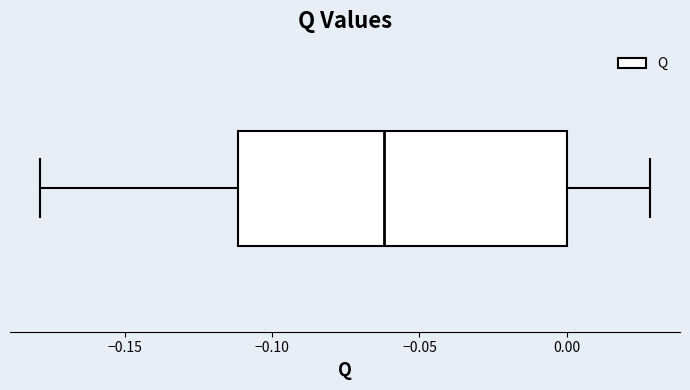

Read this box plot against the x-axis: the position of the median line, the range covered by the box, and the ends of both whiskers. The values are not printed on the chart, so give them approximately, as read against the axis.

median -0.06, box -0.11 to 0.00, whiskers -0.18 to 0.03